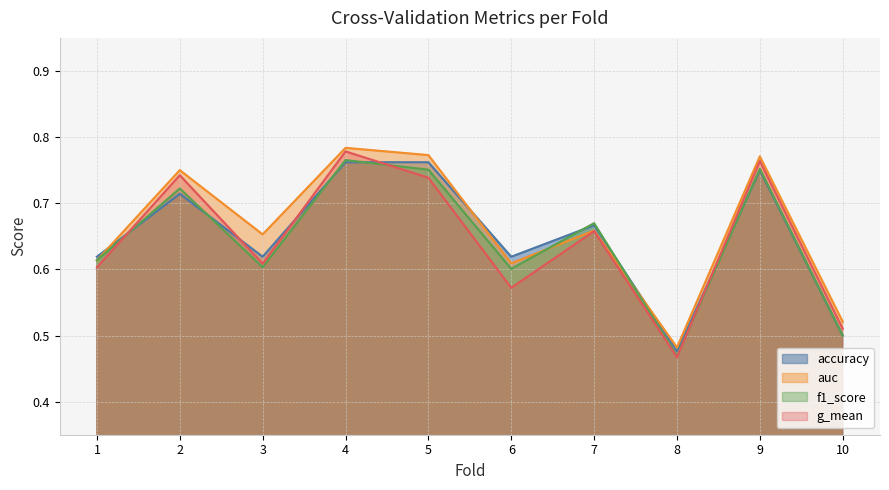

At which category does the chart reach its minimum across all series?

8